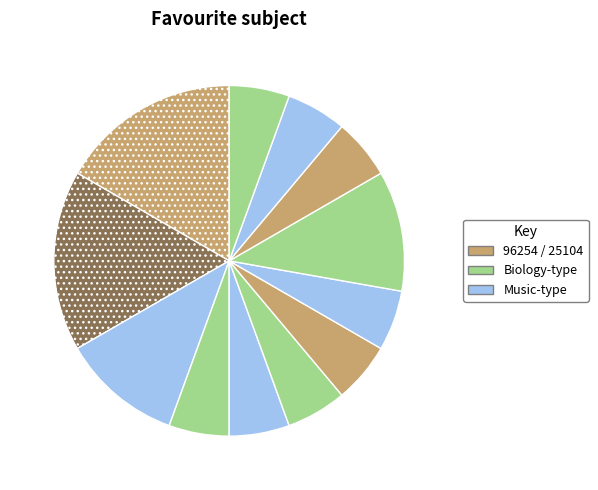

How many slices are in this pie chart?

12